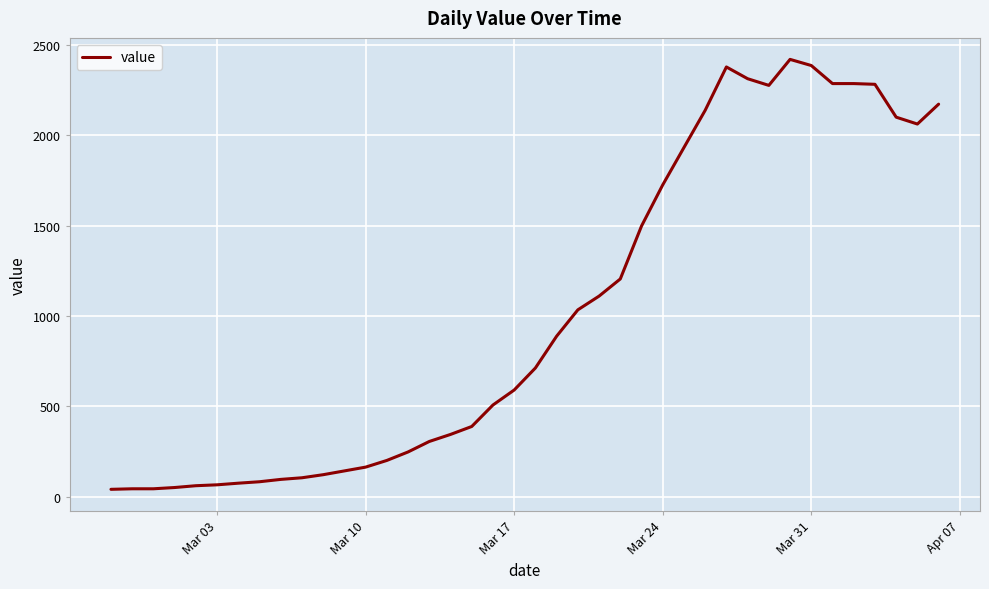

What is the difference between the maximum and minimum values?

2381